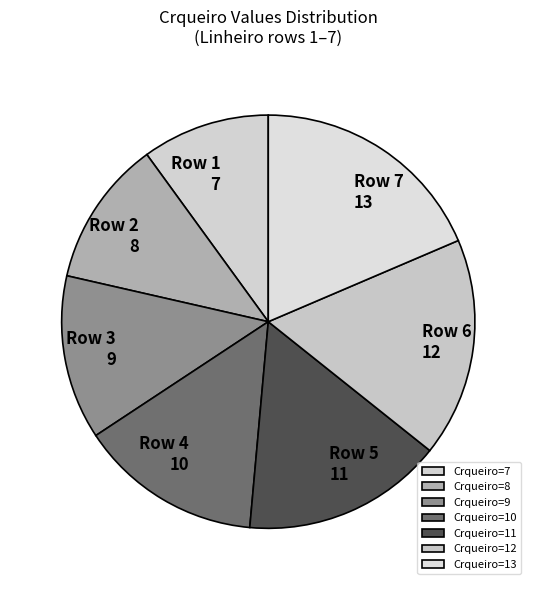

How many slices are in this pie chart?

7